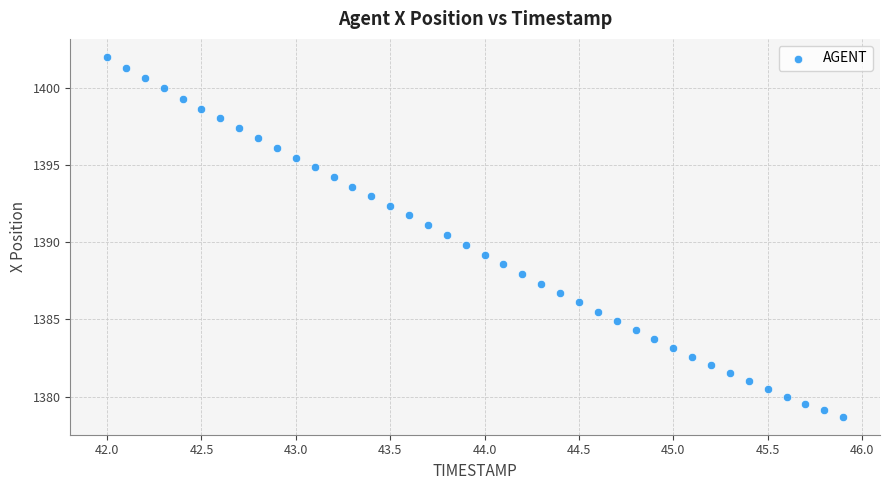

What is the range of Y values (max minus min)?

23.3